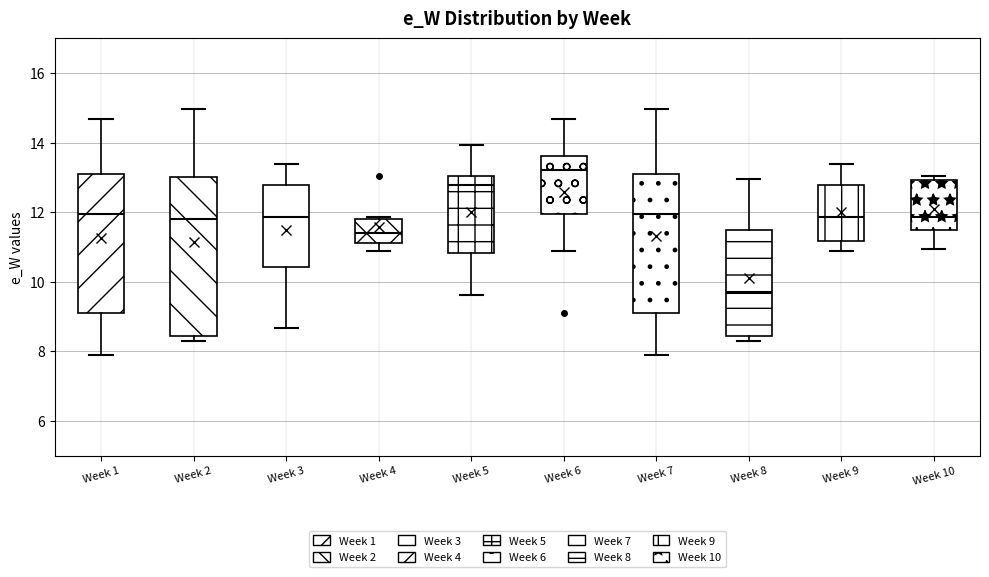

Where is the upper edge of the box for Week 4 on the y-axis? The values are not printed on the chart, so give them approximately, as read against the axis.

11.8